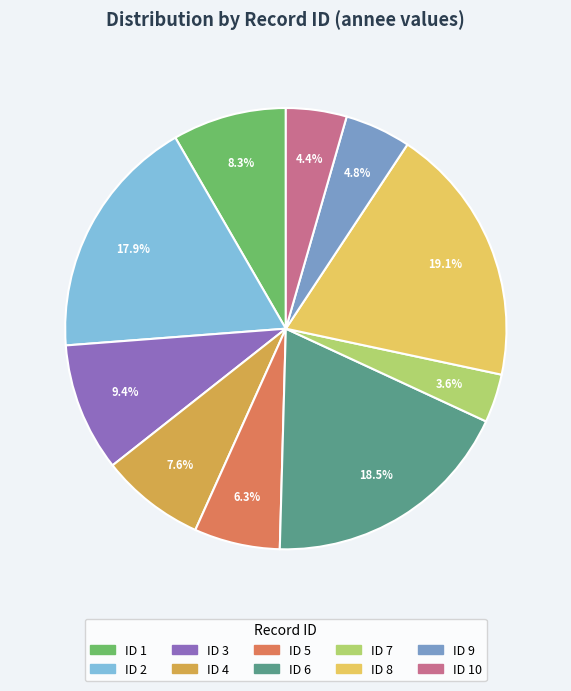

Count the number of slices in the pie.

10